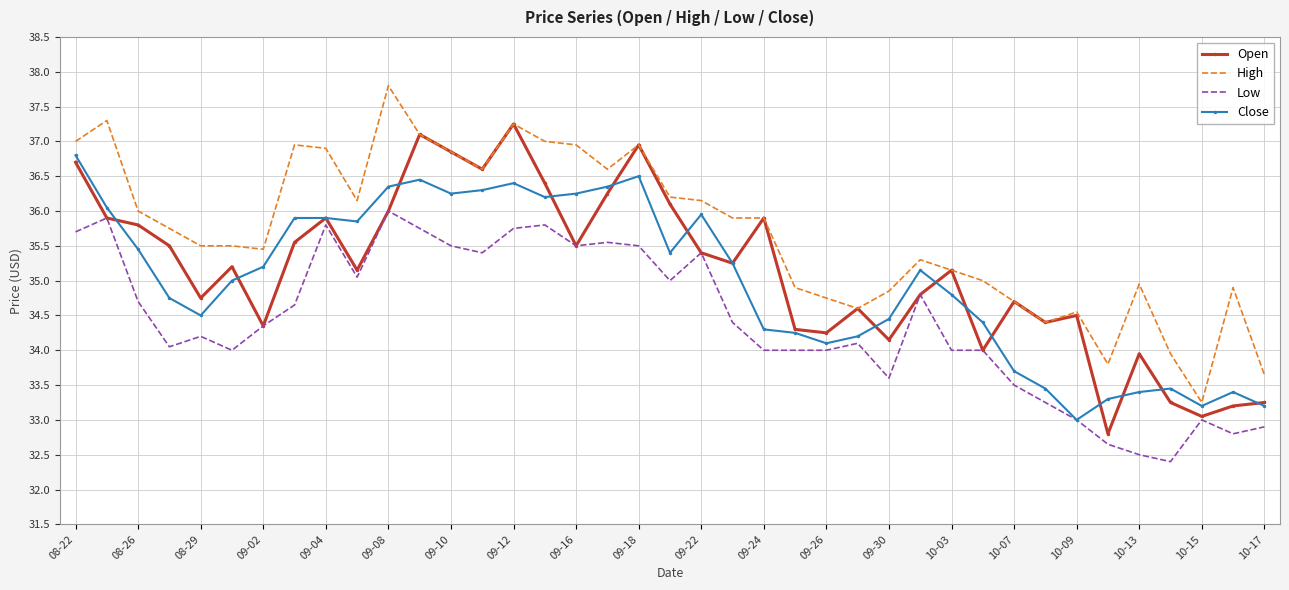

Rank the series by their maximum value, from highest to lowest.

High, Open, Close, Low